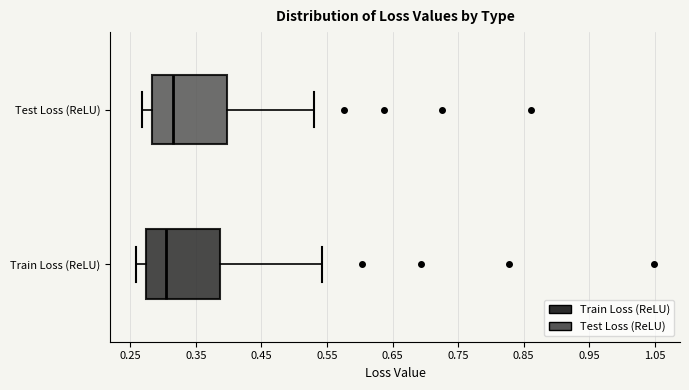

Reading bottom to top, read every box against the x-axis: the position of its median line, the range the box covers, and the ends of its whiskers. The values are not printed on the chart, so give them approximately, as read against the axis.

Train Loss (ReLU): median 0.30, box 0.27 to 0.39, whiskers 0.26 to 0.54
Test Loss (ReLU): median 0.32, box 0.28 to 0.40, whiskers 0.27 to 0.53